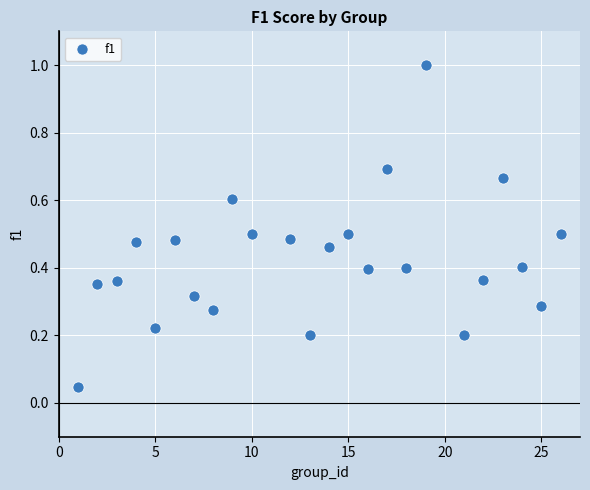

What is the range of Y values (max minus min)?

1.0